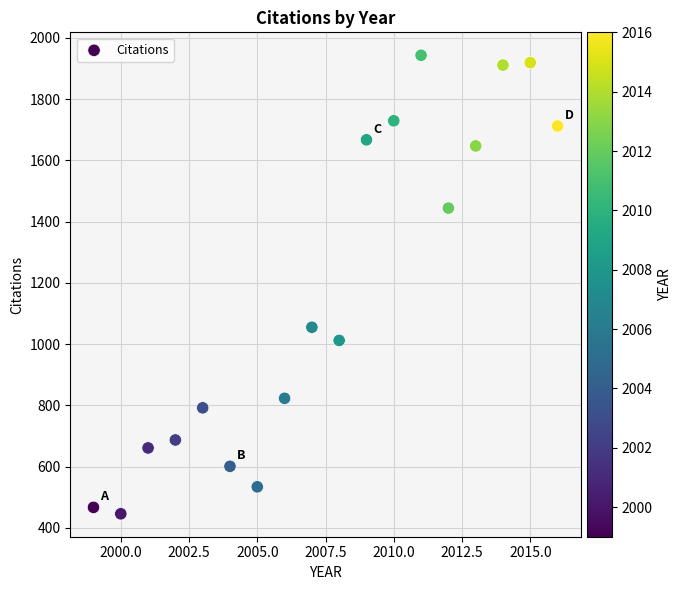

What is the range of X values (max minus min)?

17